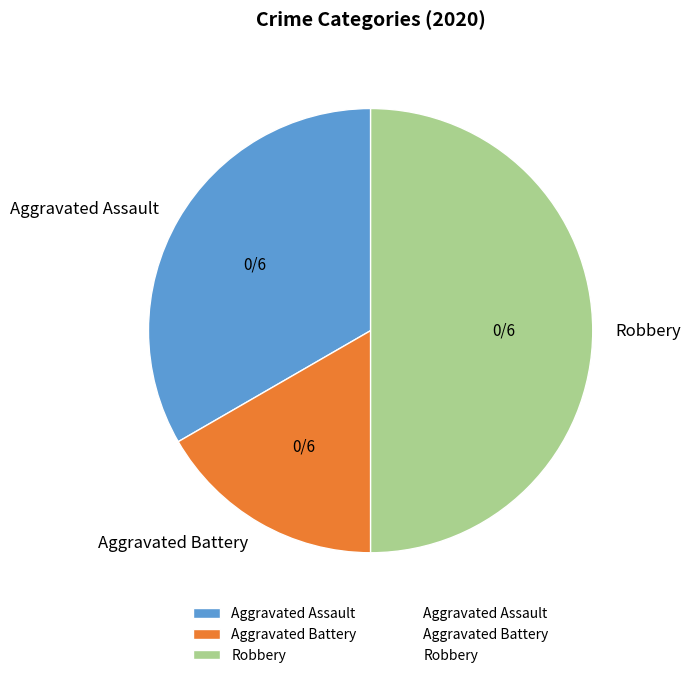

Is the sum of Robbery and Aggravated Assault greater than half?

Yes